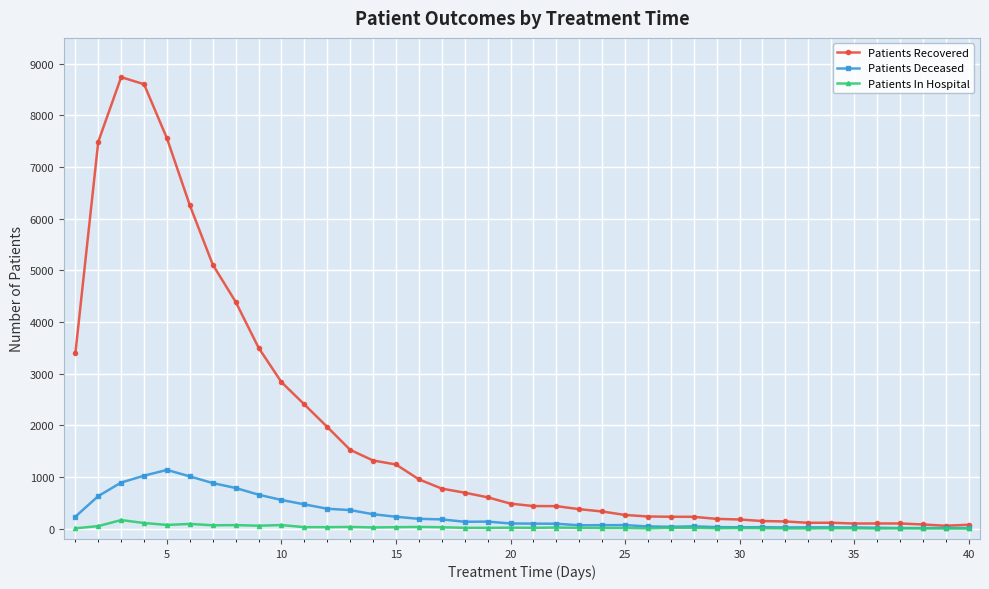

Count the number of categories in the chart.

40